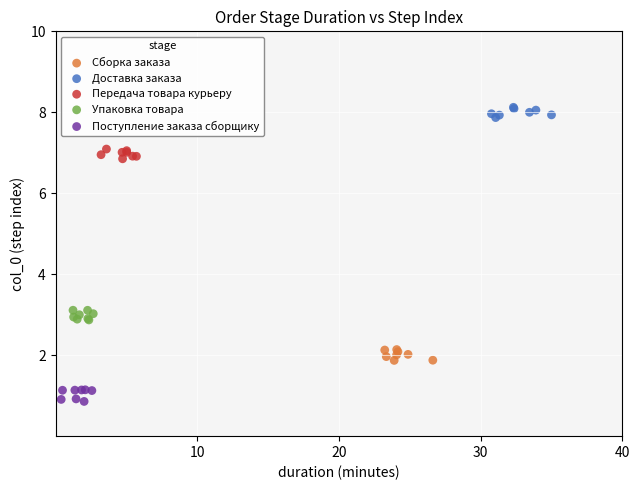

Which series contains the lowest Y value?

Поступление заказа сборщику